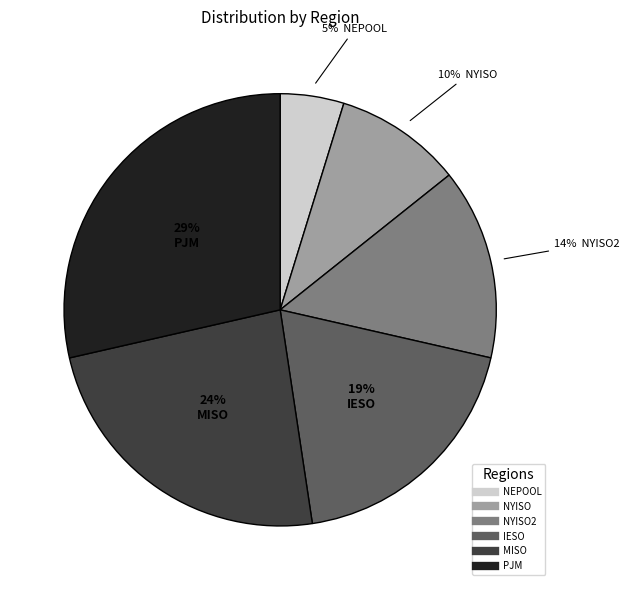

To the nearest percent, what is the difference between the largest and smallest slice percentages?

24%